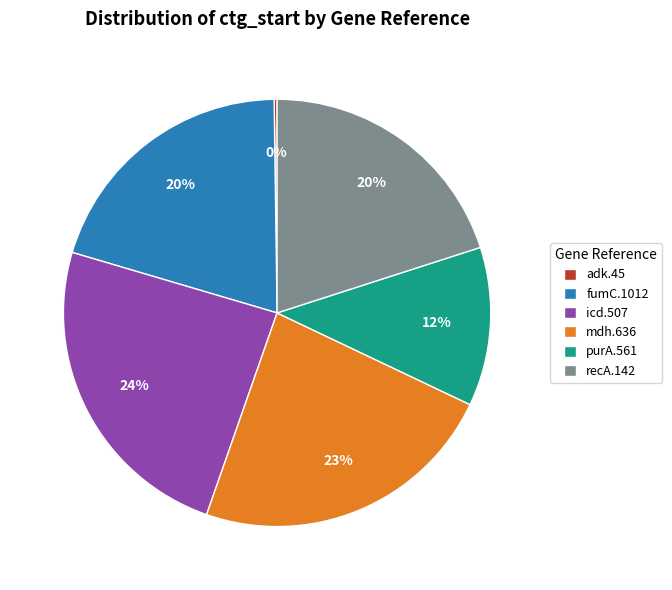

To the nearest percent, what is the average slice percentage?

17%